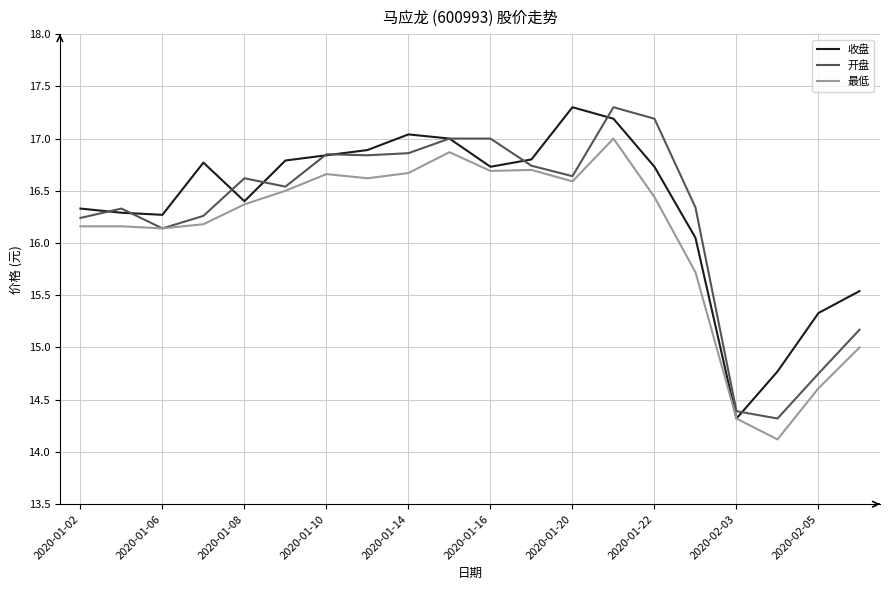

What is the maximum value for 最低?

17.0